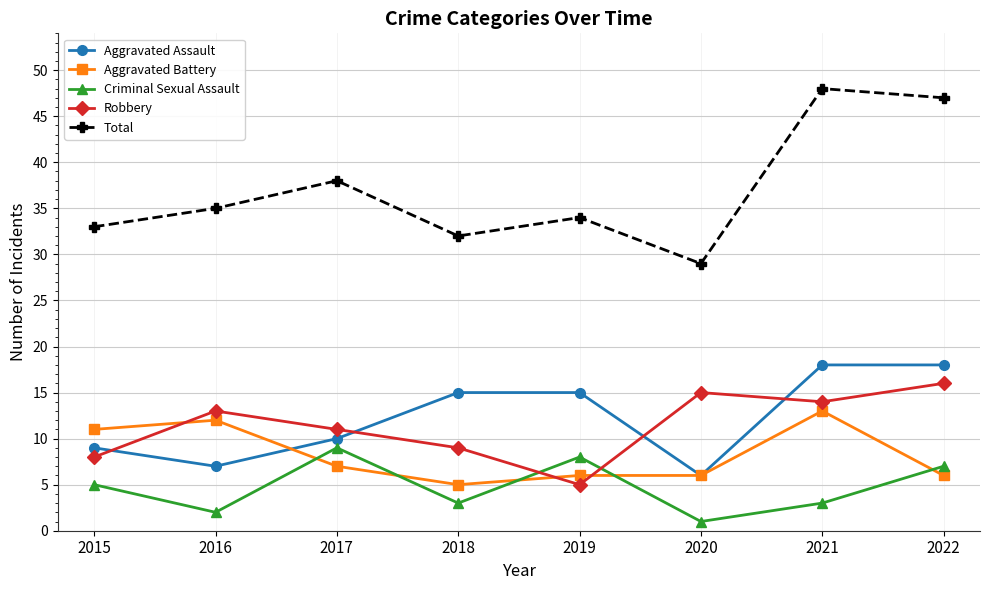

How many data points does each series have?

8